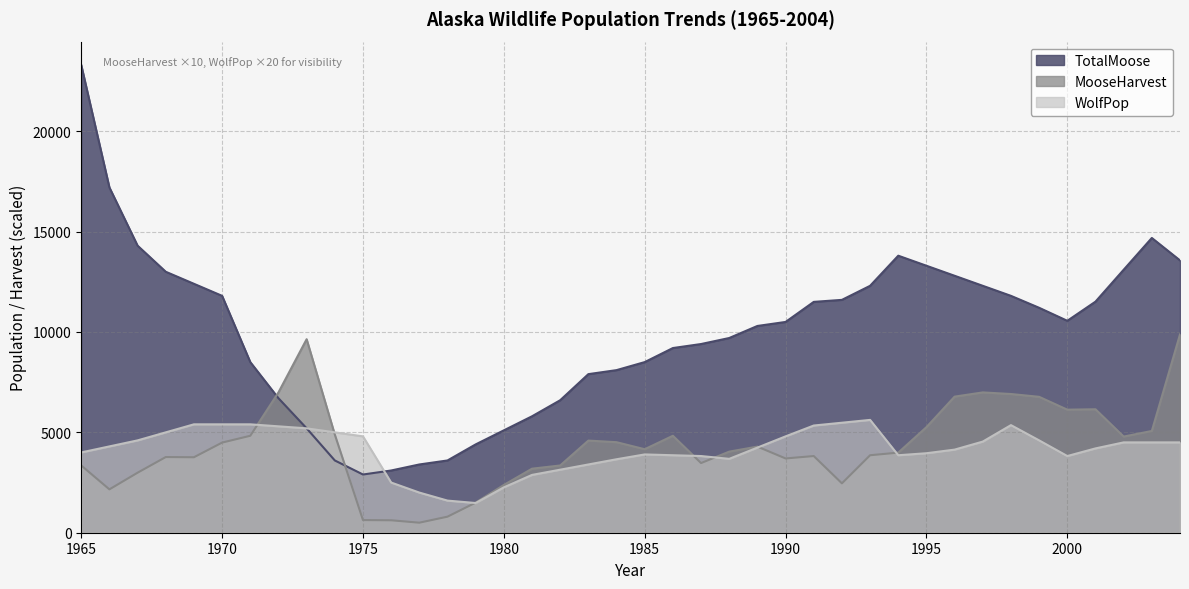

Rank the series by their maximum value, from highest to lowest.

TotalMoose, MooseHarvest, WolfPop